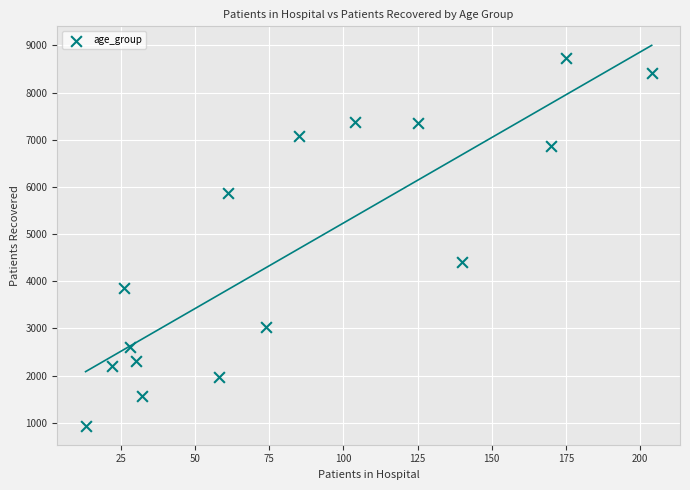

What is the range of Y values (max minus min)?

7793